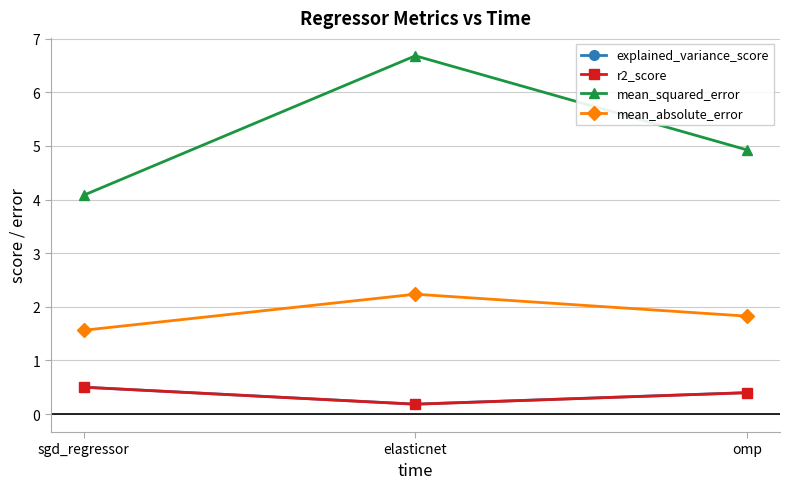

What is the difference between the maximum and minimum values in the mean_absolute_error series?

0.7